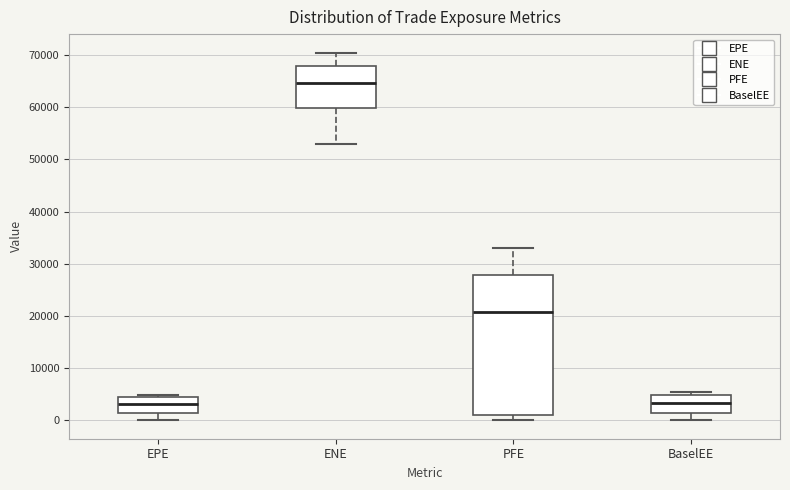

Reading left to right, read every box against the y-axis: the position of its median line, the range the box covers, and the ends of its whiskers. The values are not printed on the chart, so give them approximately, as read against the axis.

EPE: median 3000, box 1000 to 5000, whiskers 0 to 5000 (just above the box's upper edge)
ENE: median 65000, box 60000 to 68000, whiskers 53000 to 71000
PFE: median 21000, box 1000 to 28000, whiskers 0 to 33000
BaselEE: median 3000, box 1000 to 5000, whiskers 0 to 6000